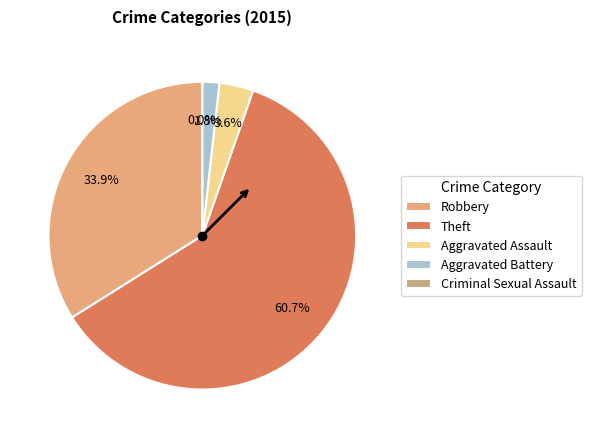

How many slices are in this pie chart?

5